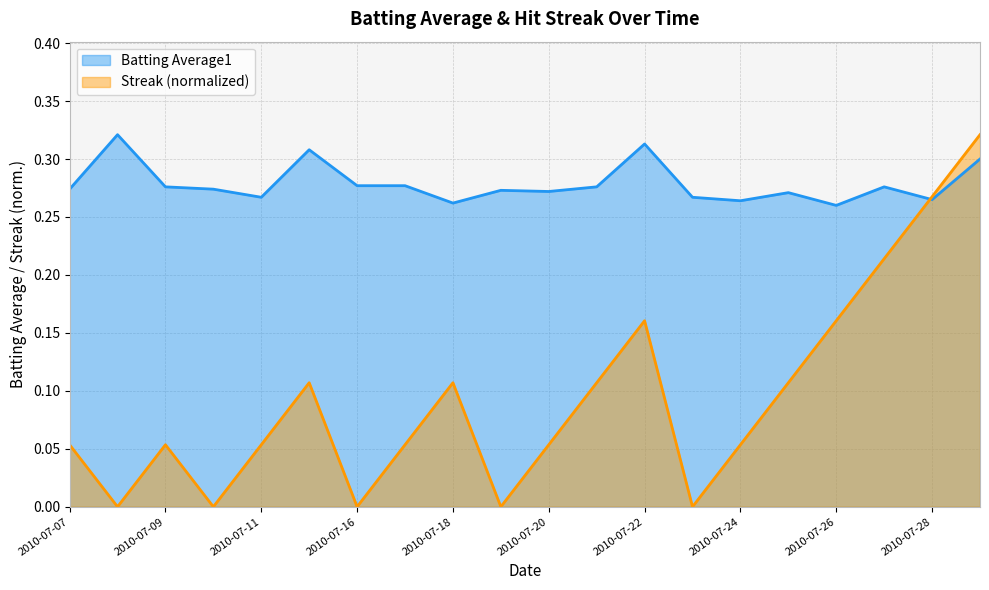

List the labels in order of Batting Average1 value, smallest first.

2010-07-26, 2010-07-18, 2010-07-24, 2010-07-28, 2010-07-11, 2010-07-23, 2010-07-25, 2010-07-20, 2010-07-19, 2010-07-07, 2010-07-10, 2010-07-09, 2010-07-21, 2010-07-27, 2010-07-16, 2010-07-17, 2010-07-29, 2010-07-15, 2010-07-22, 2010-07-08